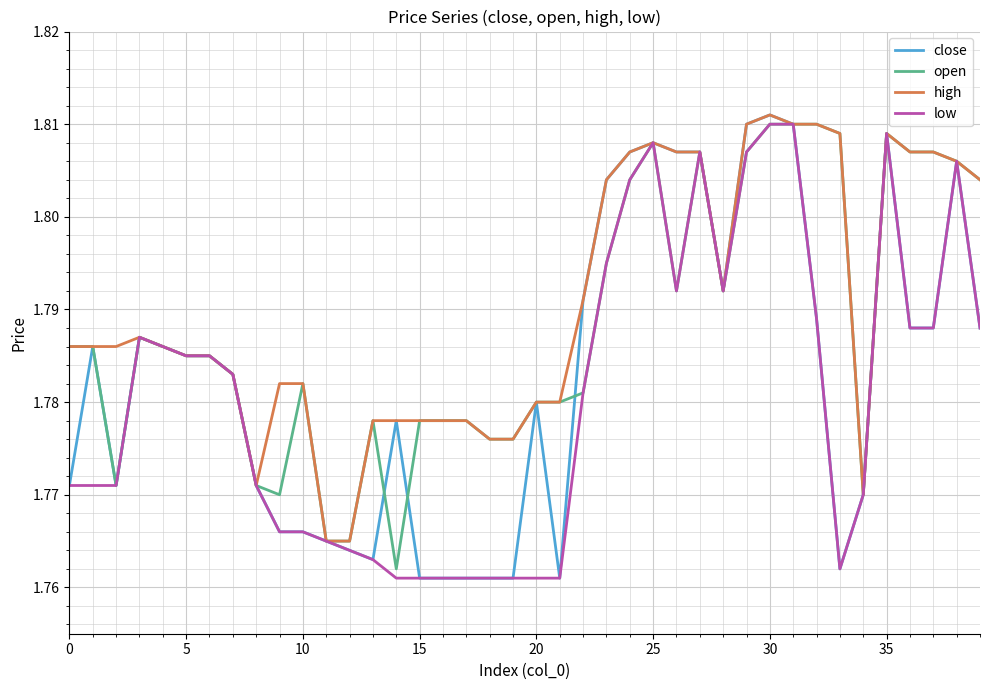

Which series has the largest range (max minus min)?

close